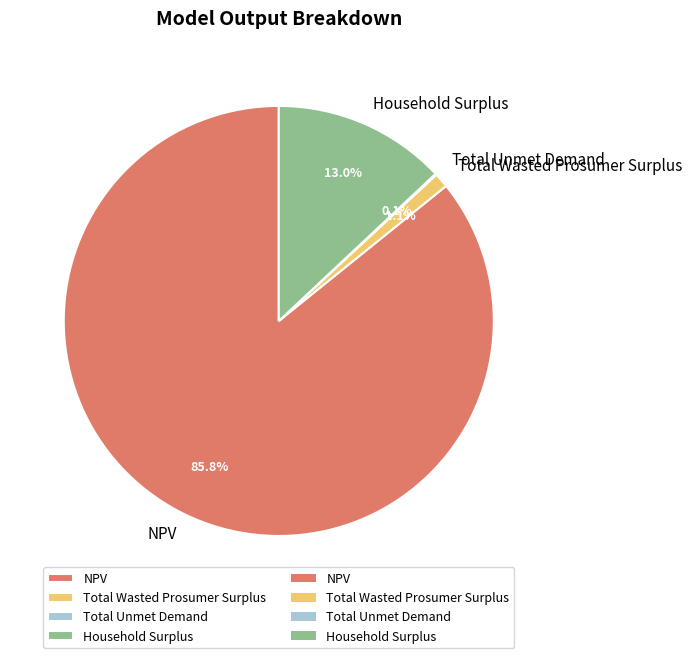

Is the sum of Total Wasted Prosumer Surplus and NPV greater than half?

Yes